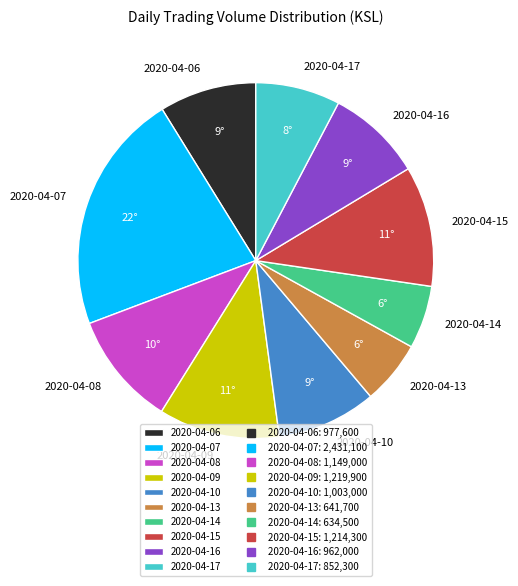

Which slice is the largest?

2020-04-07